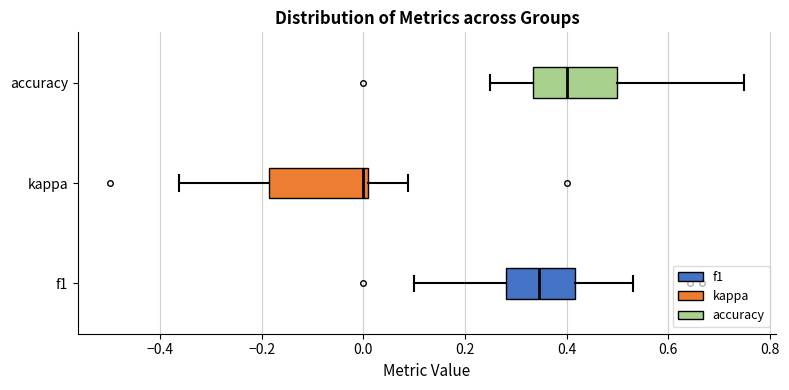

Which box has the furthest to the left median line?

kappa